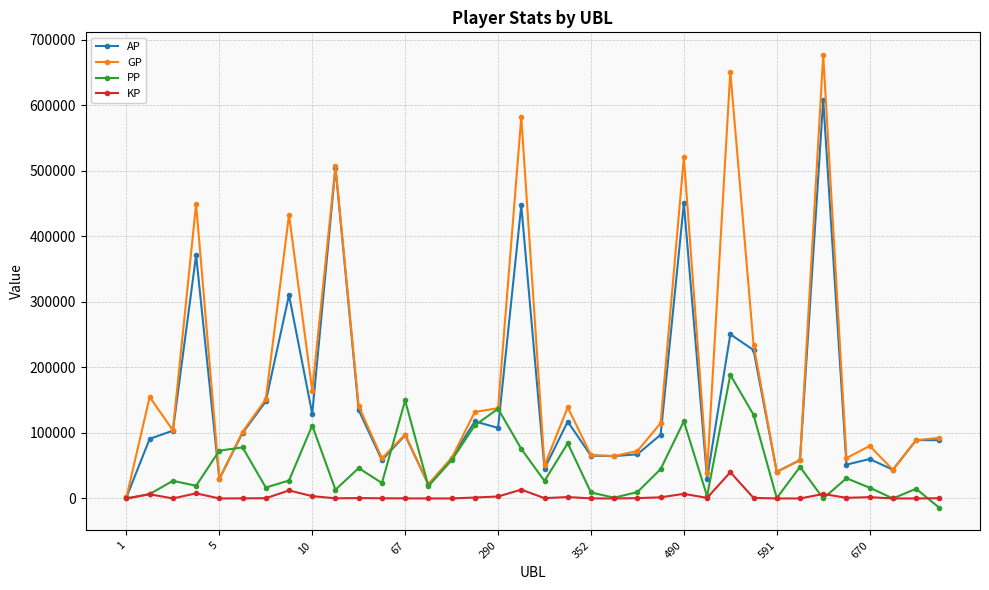

Which series has the largest total across all categories?

GP